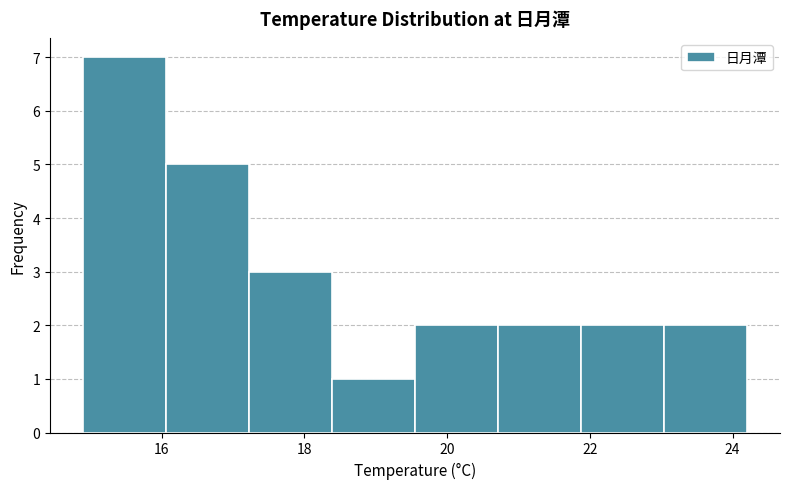

What is the height of the bar covering 23.0 to 24.2 on the x-axis? Neither the bar edges nor the heights are printed on the chart, so give them approximately, as read against the axes.

2